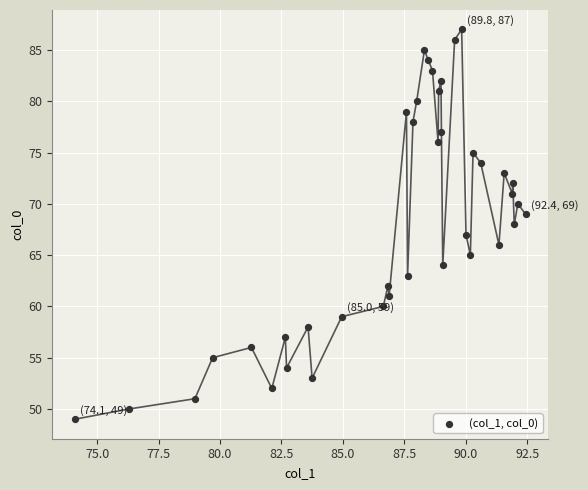

What is the range of Y values (max minus min)?

38